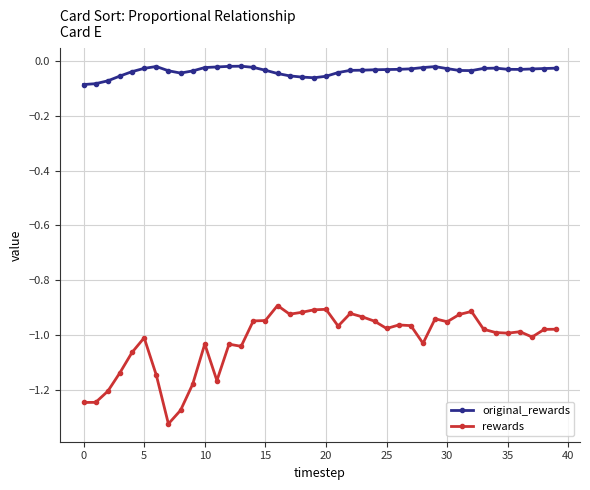

What is the difference between the maximum and second lowest values in the rewards series?

0.4